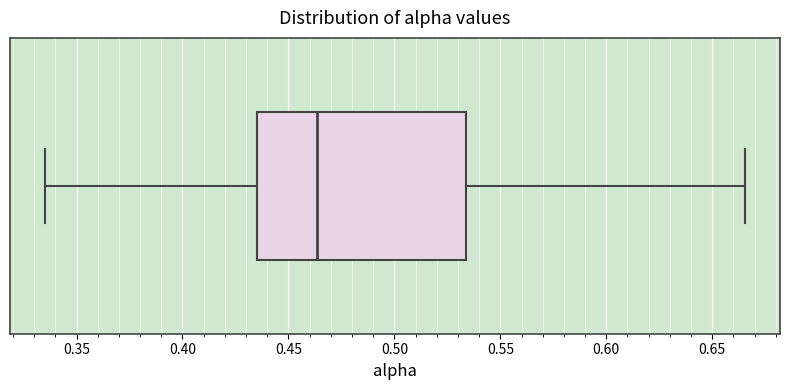

Where is the right edge of the box on the x-axis? The values are not printed on the chart, so give them approximately, as read against the axis.

0.535